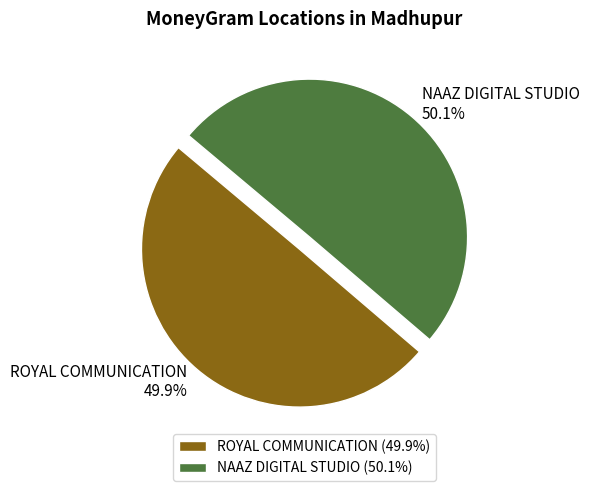

How many slices are in this pie chart?

2